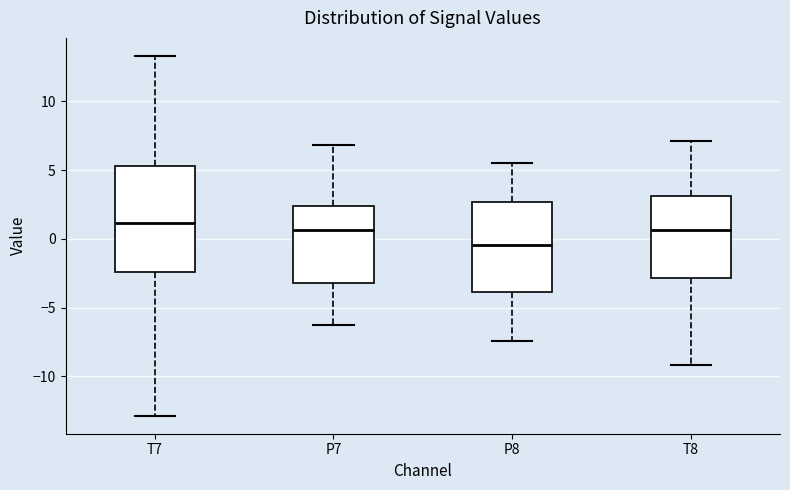

Comparing the boxes themselves (not the whiskers), which one is the tallest?

T7